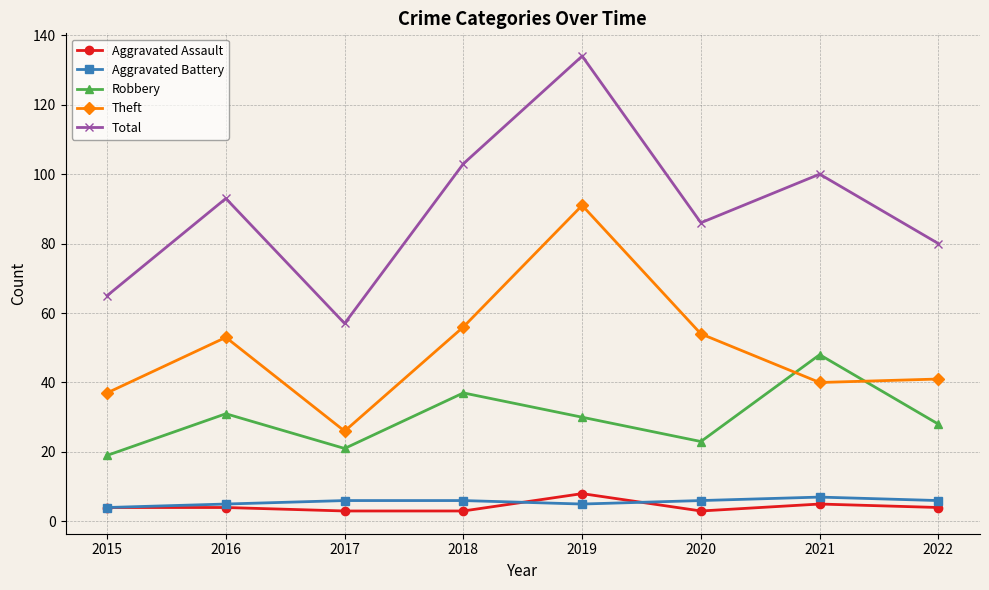

How many data points does each series have?

8